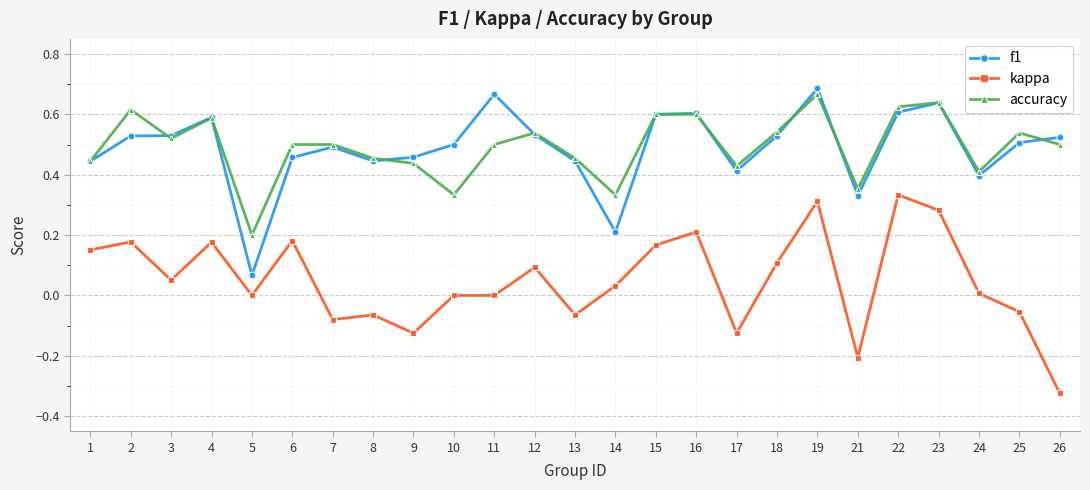

What is the total value across all series at 12?

1.2